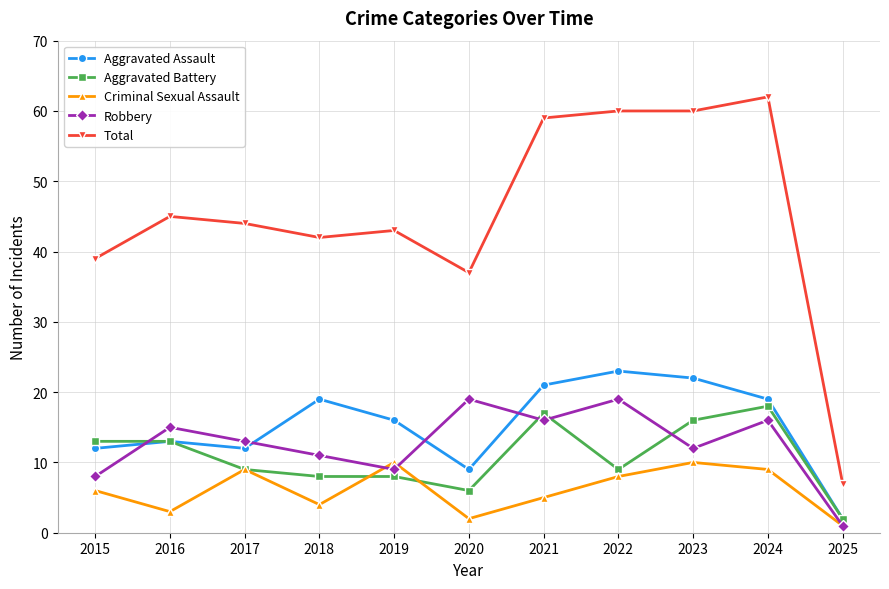

True or false: Aggravated Assault and Total intersect in this chart.

False